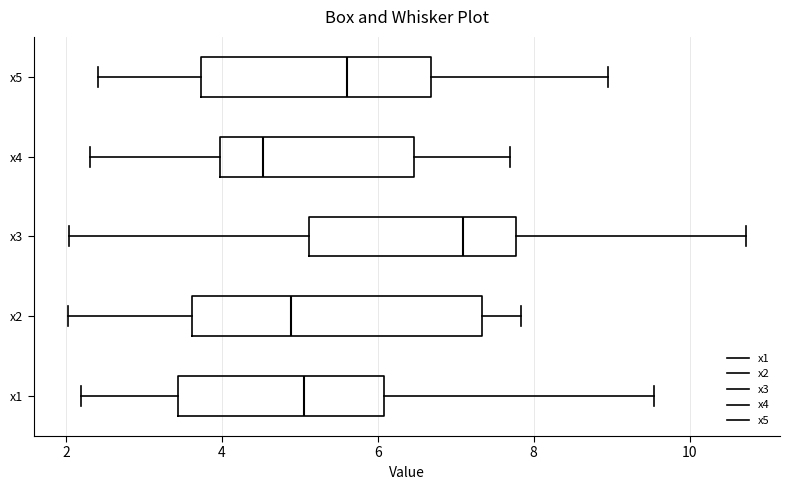

Where is the right edge of the box for x2 on the x-axis? The values are not printed on the chart, so give them approximately, as read against the axis.

7.4